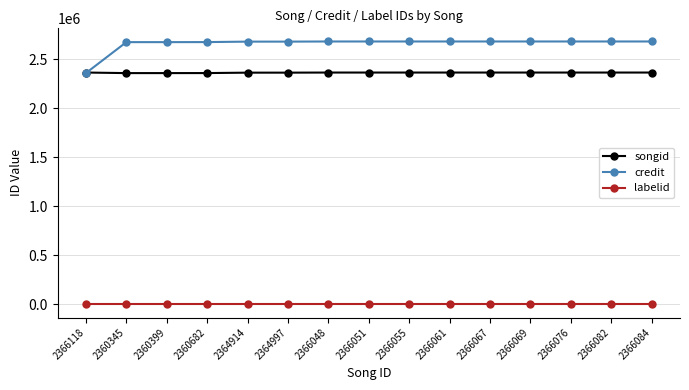

What are all the series names shown in the legend?

songid, credit, labelid